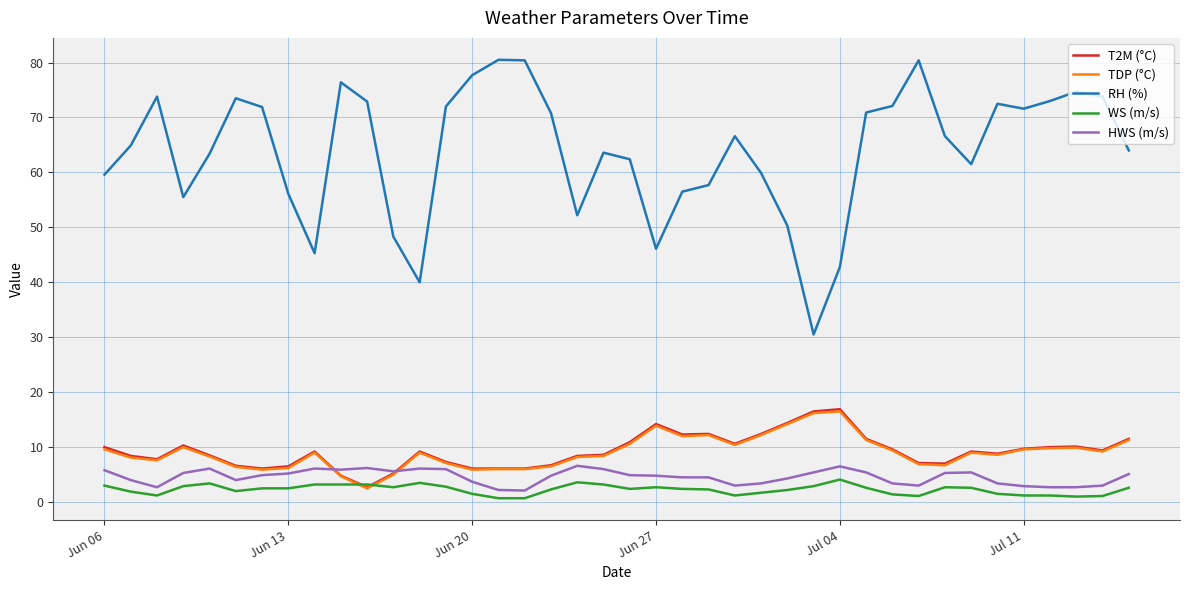

Which series has the widest spread of values?

RH (%)